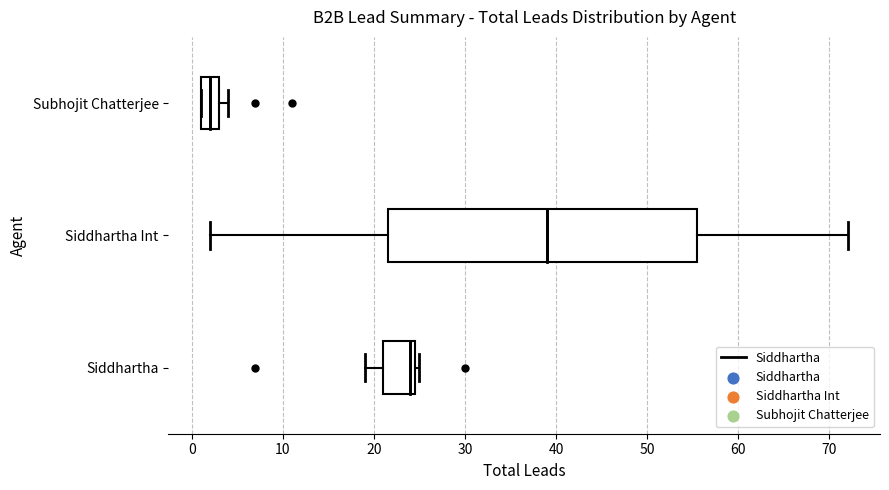

Which box has the furthest to the right median line?

Siddhartha Int